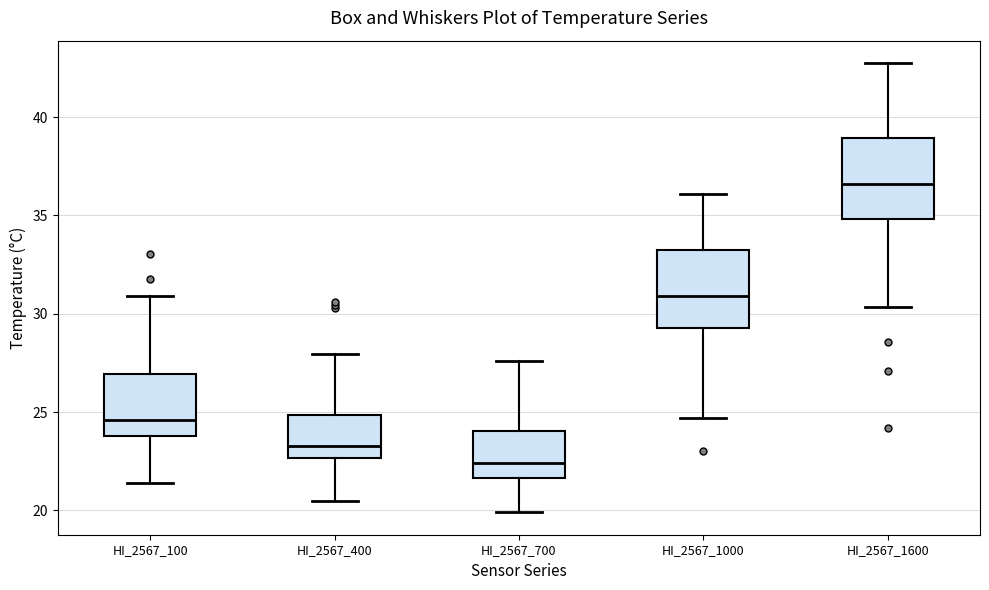

Which box has the highest median line?

HI_2567_1600